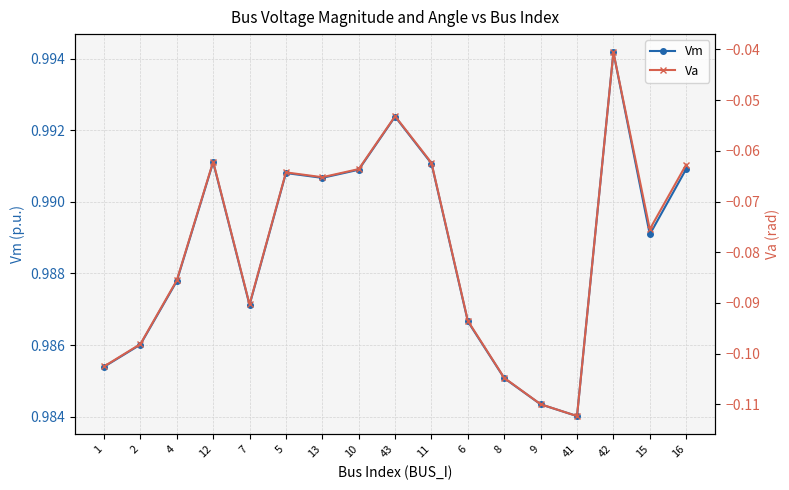

Count the number of categories in the chart.

17